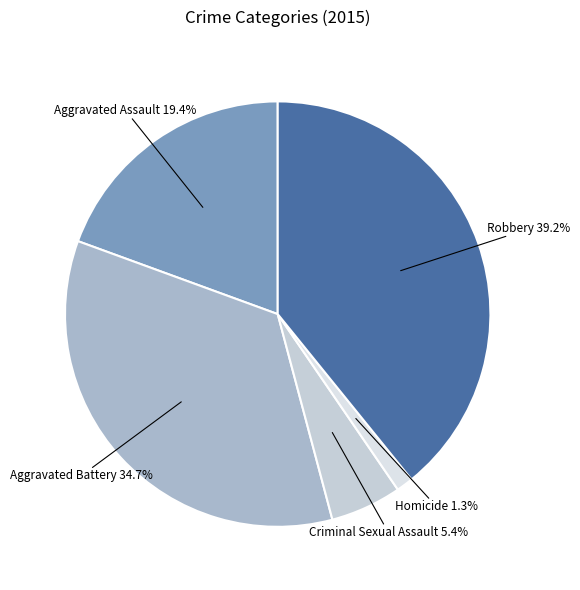

Is it true that Homicide is 11% of the pie?

False